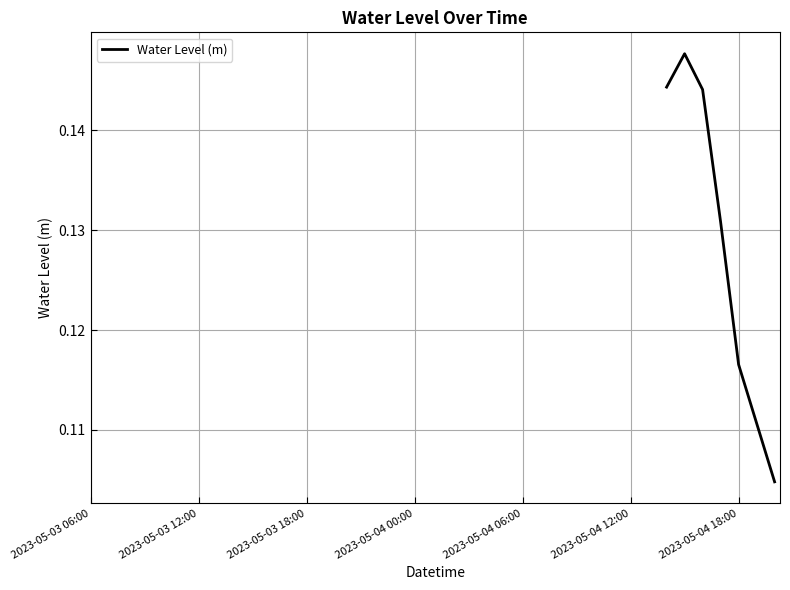

How many values are between 0 and 1?

7